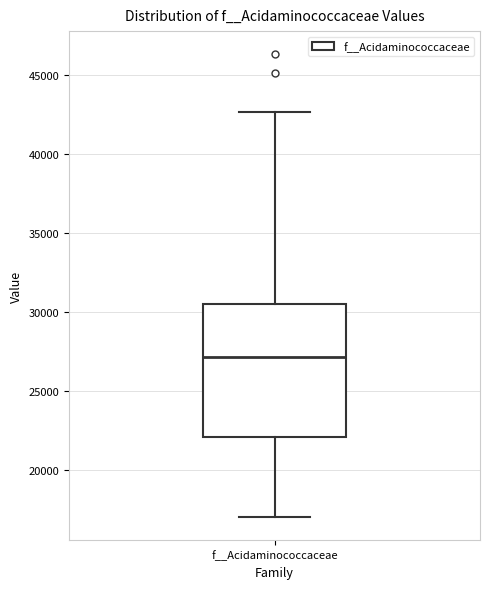

Where does the lower whisker of the box for f__Acidaminococcaceae end on the y-axis? The values are not printed on the chart, so give them approximately, as read against the axis.

17000